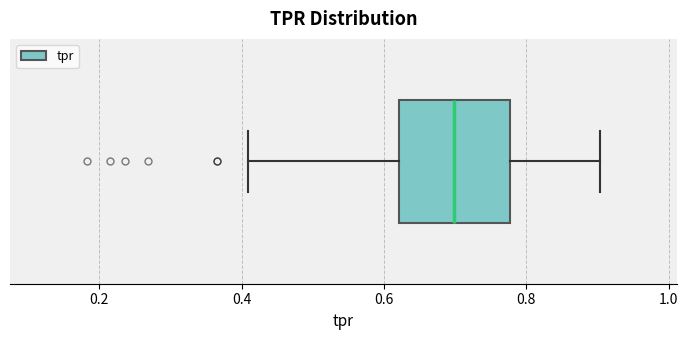

Read this box plot against the x-axis: the position of the median line, the range covered by the box, and the ends of both whiskers. The values are not printed on the chart, so give them approximately, as read against the axis.

median 0.70, box 0.62 to 0.78, whiskers 0.40 to 0.90